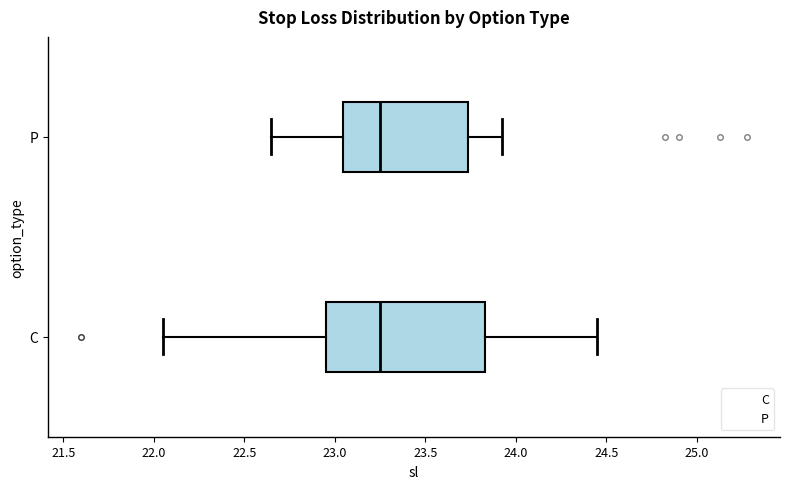

Where is the left edge of the box for C on the x-axis? The values are not printed on the chart, so give them approximately, as read against the axis.

22.95